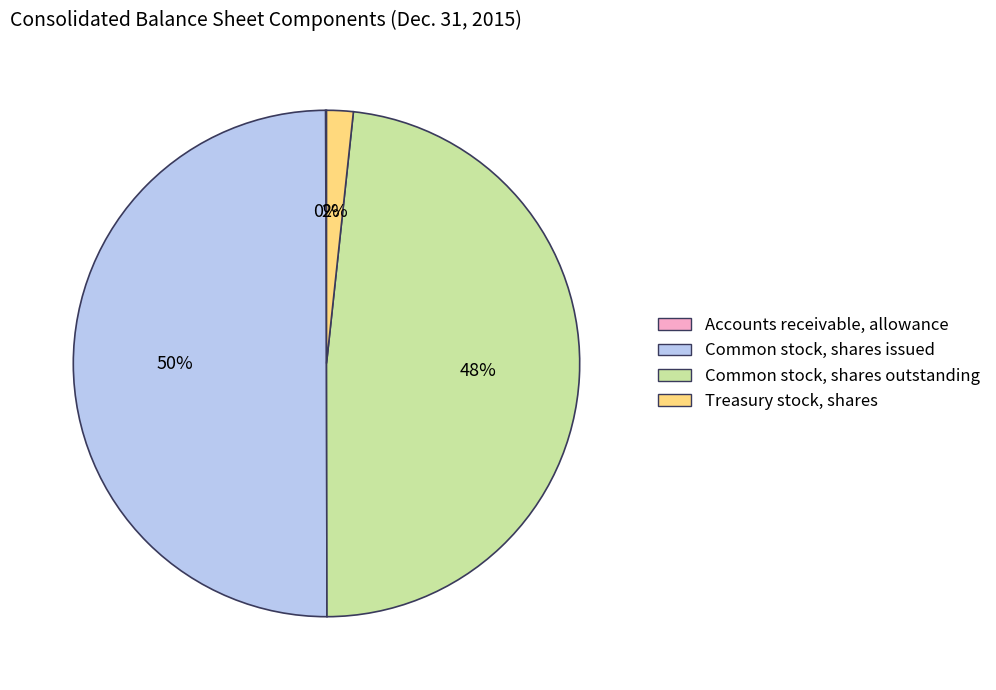

To the nearest percent, what is the difference between the largest and smallest slice percentages?

50%